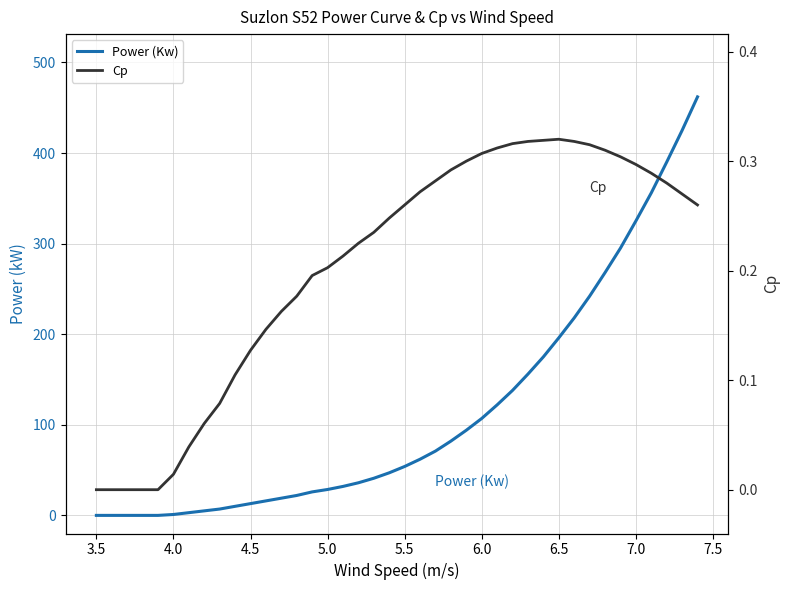

True or false: Power (Kw) and Cp cross at least once.

False